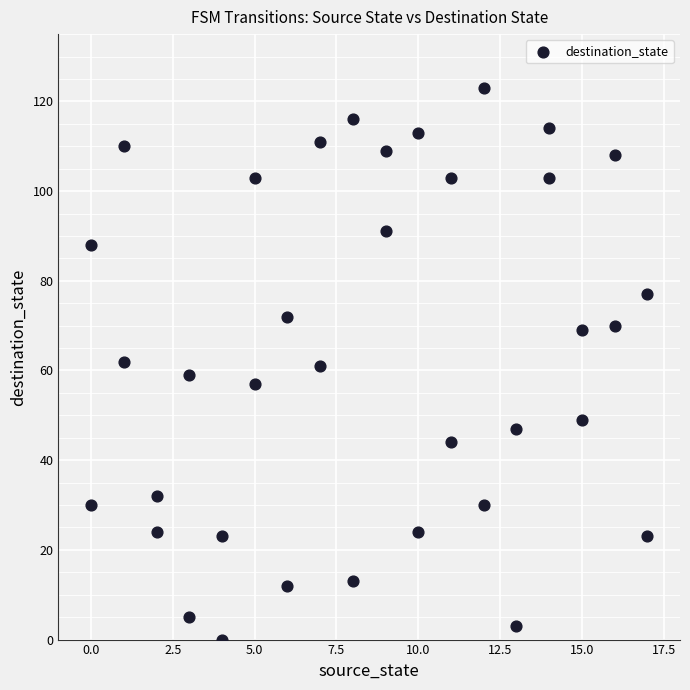

What is the range of X values (max minus min)?

17